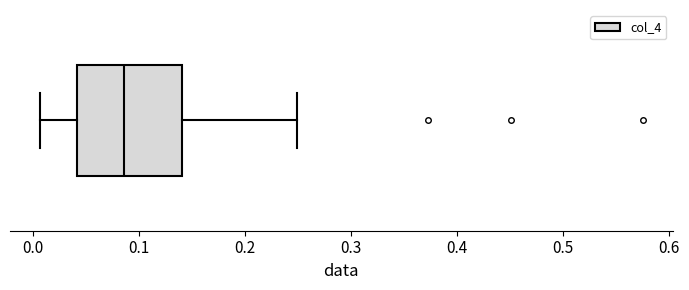

Read this box plot against the x-axis: the position of the median line, the range covered by the box, and the ends of both whiskers. The values are not printed on the chart, so give them approximately, as read against the axis.

median 0.09, box 0.04 to 0.14, whiskers 0.01 to 0.25